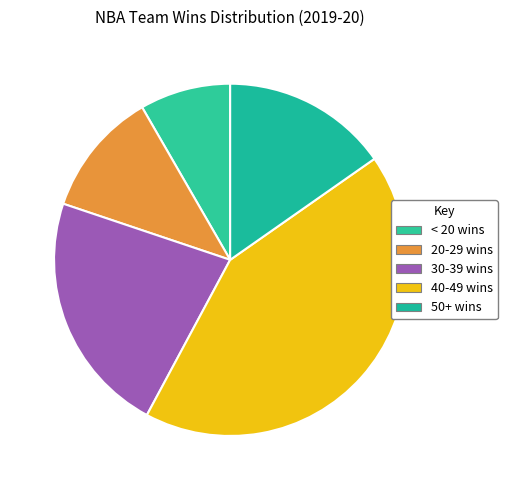

Is there any slice that represents more than half of the pie?

No